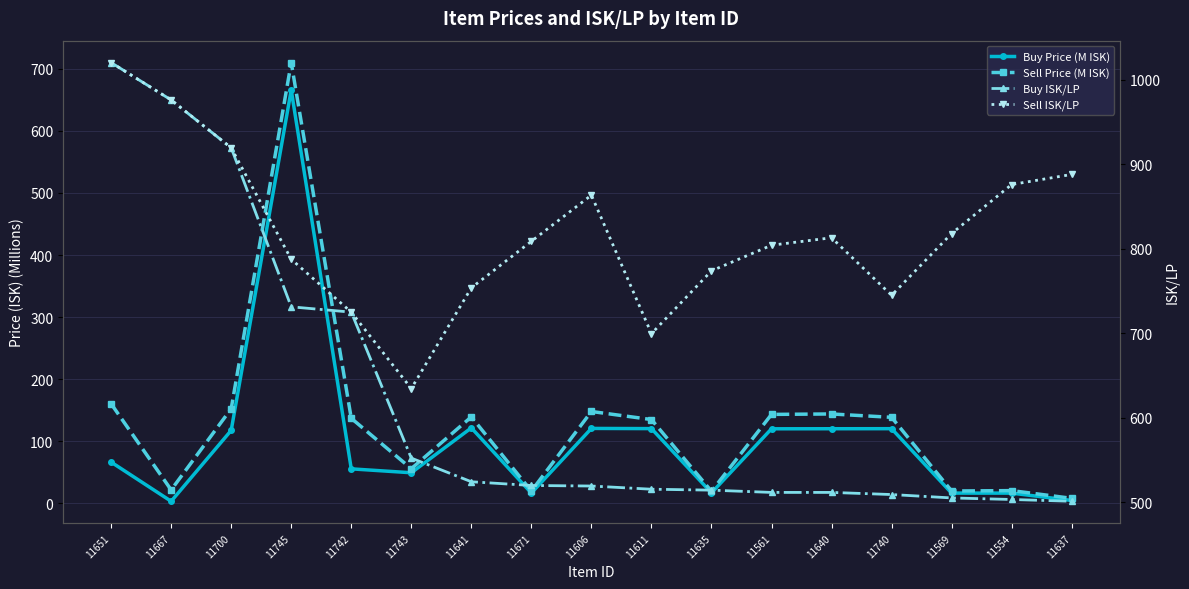

What is the difference between the highest and lowest values at 11740?

624.7